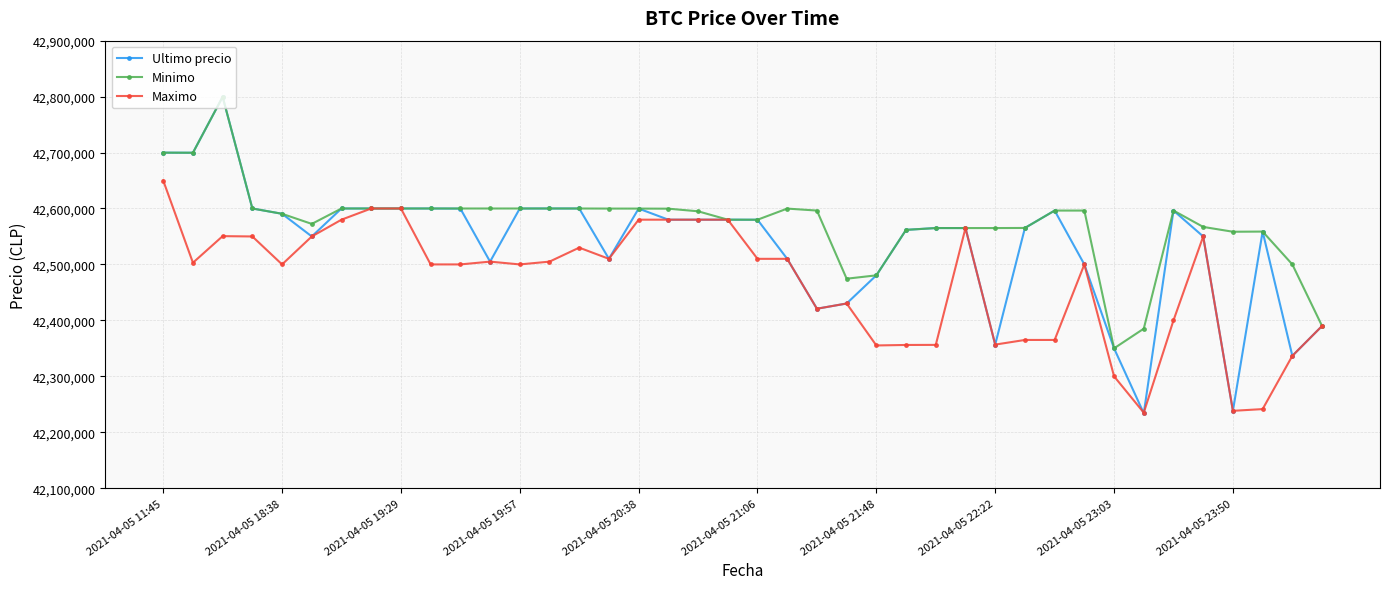

True or false: Minimo has more than 0 points higher than both neighbors.

True